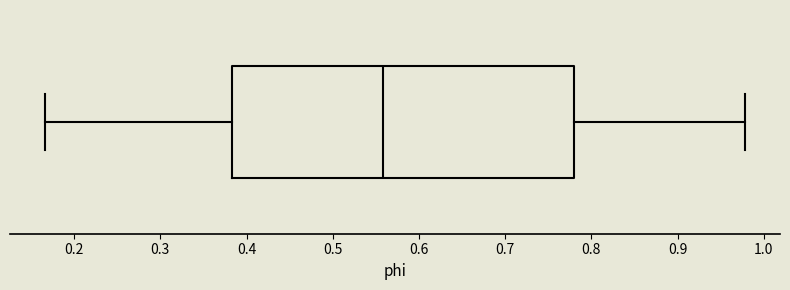

Read this box plot against the x-axis: the position of the median line, the range covered by the box, and the ends of both whiskers. The values are not printed on the chart, so give them approximately, as read against the axis.

median 0.56, box 0.38 to 0.78, whiskers 0.17 to 0.98